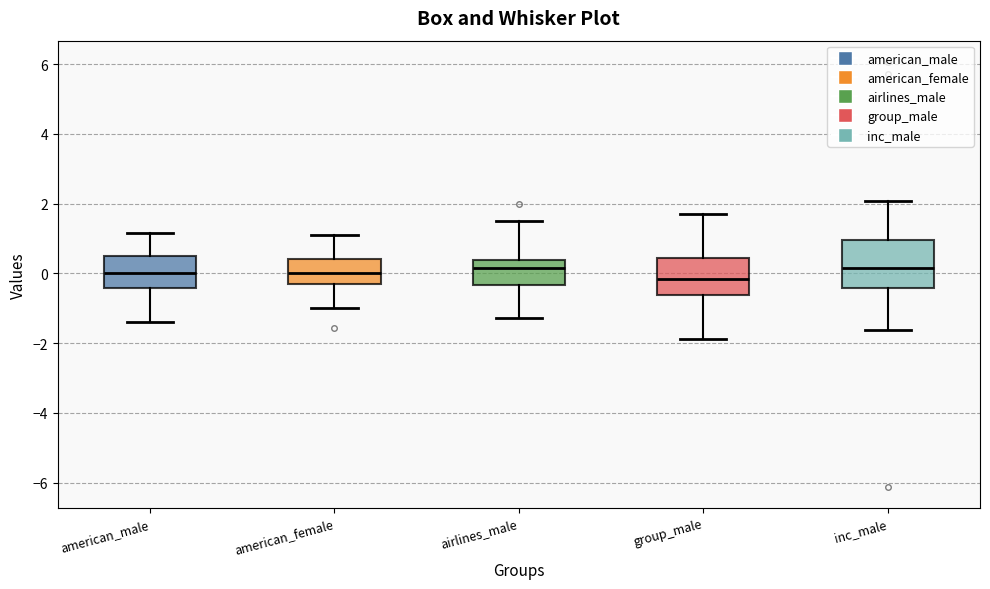

Reading left to right, transcribe this box plot: for each box, give where its median line is, the range the box spans, and where its two whiskers end, as read against the y-axis. The values are not printed on the chart, so give them approximately, as read against the axis.

american_male: median 0.0, box -0.4 to 0.4, whiskers -1.4 to 1.2
american_female: median 0.0, box -0.4 to 0.4, whiskers -1.0 to 1.2
airlines_male: median 0.2, box -0.4 to 0.4, whiskers -1.2 to 1.4
group_male: median -0.2, box -0.6 to 0.4, whiskers -1.8 to 1.8
inc_male: median 0.2, box -0.4 to 1.0, whiskers -1.6 to 2.0